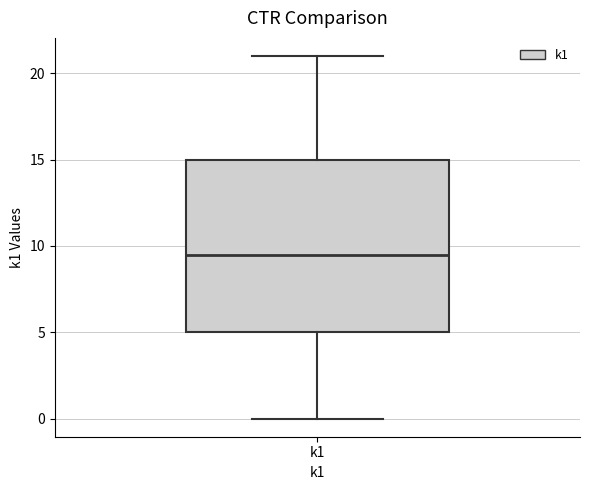

Where does the median line of the box for k1 sit on the y-axis? The values are not printed on the chart, so give them approximately, as read against the axis.

9.5